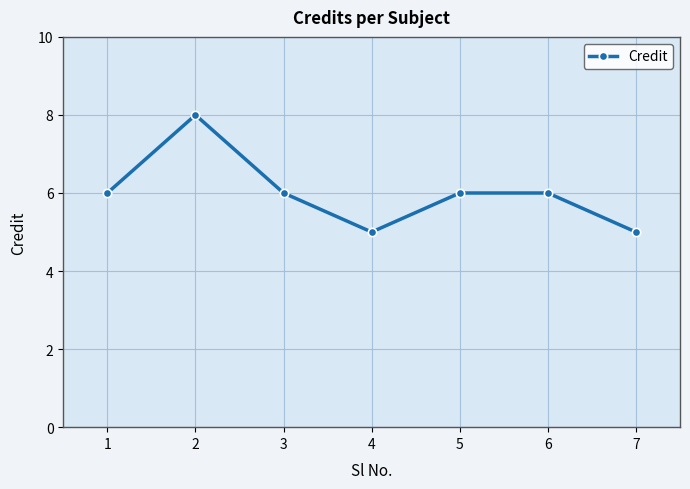

Count the number of data series in this chart.

1